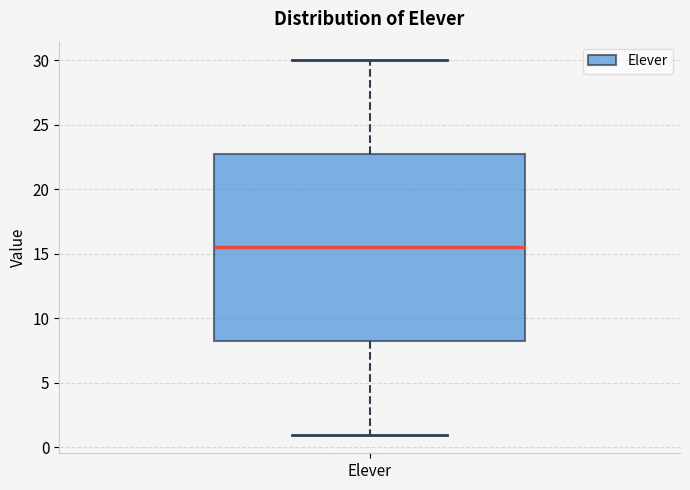

Read this box plot against the y-axis: the position of the median line, the range covered by the box, and the ends of both whiskers. The values are not printed on the chart, so give them approximately, as read against the axis.

median 15.5, box 8.5 to 23.0, whiskers 1.0 to 30.0